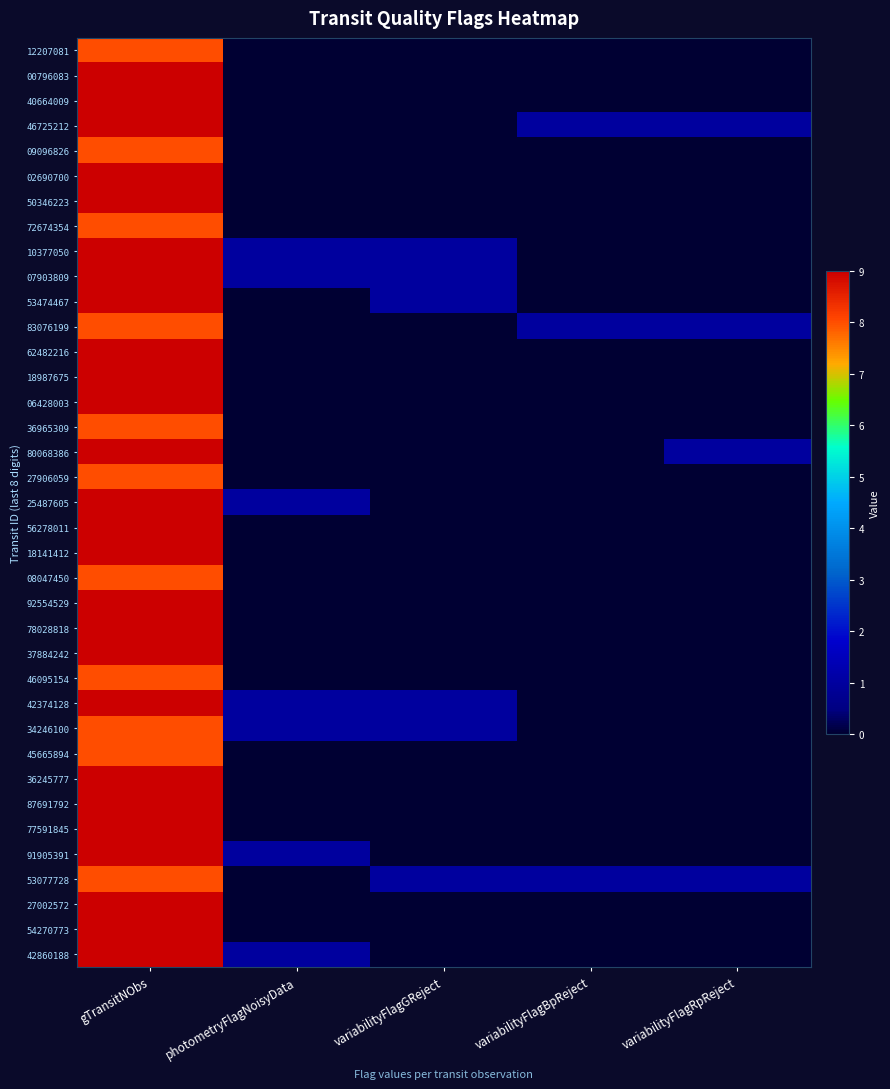

What is the spread (max minus min) of values at gTransitNObs?

1